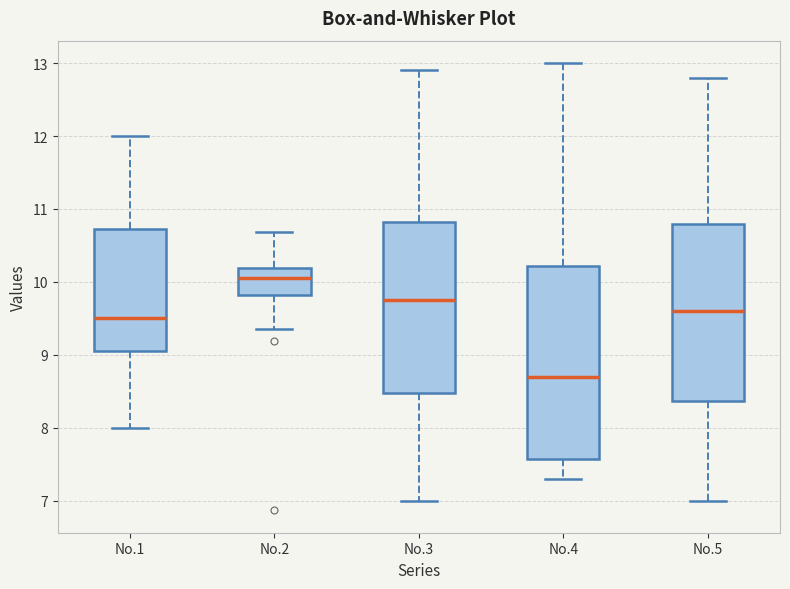

Where does the median line of the box for No.5 sit on the y-axis? The values are not printed on the chart, so give them approximately, as read against the axis.

9.6